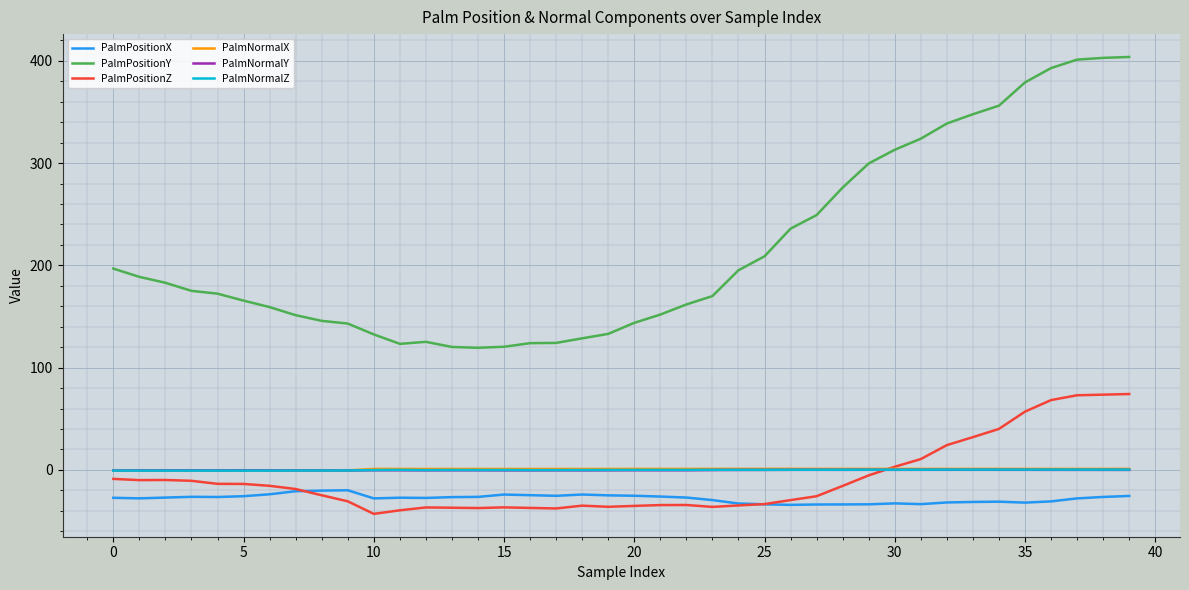

Which series has the largest range (max minus min)?

PalmPositionY